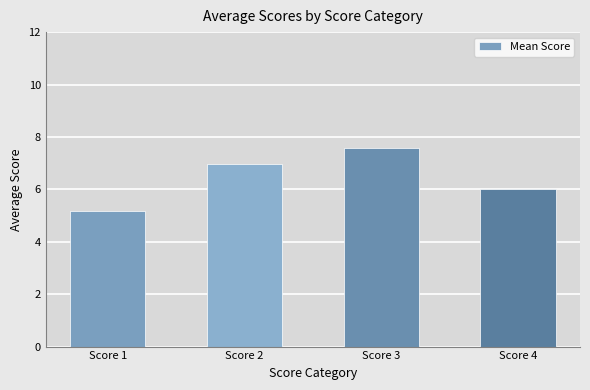

Rank the categories by value from highest to lowest.

Score 3, Score 2, Score 4, Score 1